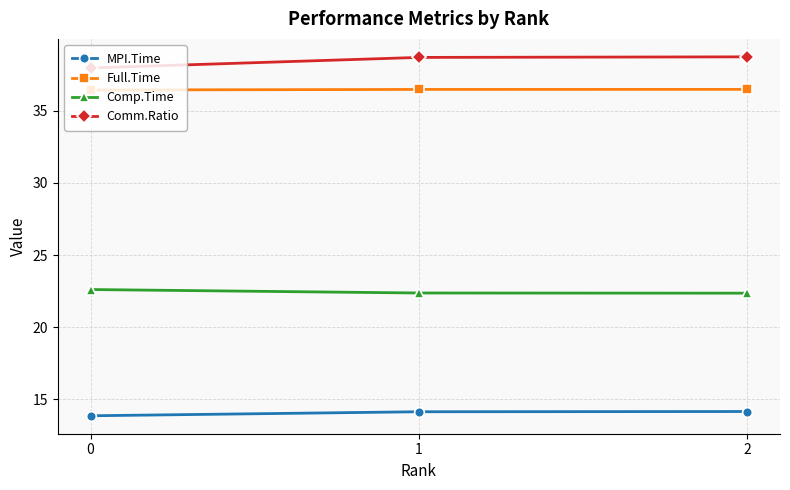

Does the chart display data point markers on the line(s)?

Yes